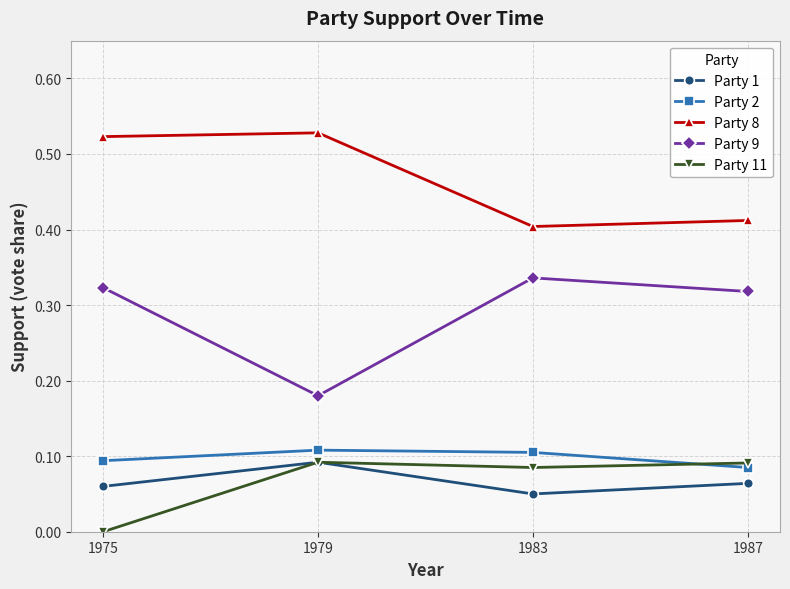

Which series changed the most between 1975 and 1983?

Party 8